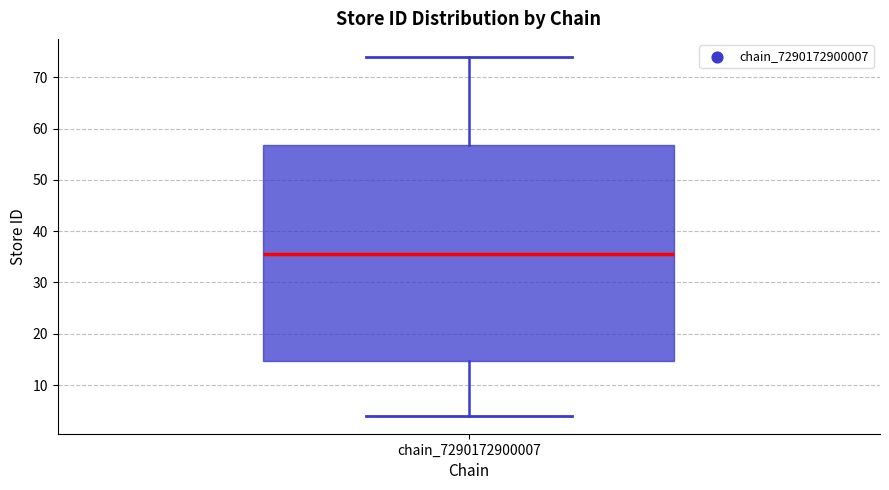

Transcribe this box plot: give where the median line is, the range the box spans, and where the two whiskers end, as read against the y-axis. The values are not printed on the chart, so give them approximately, as read against the axis.

median 36, box 15 to 57, whiskers 4 to 74